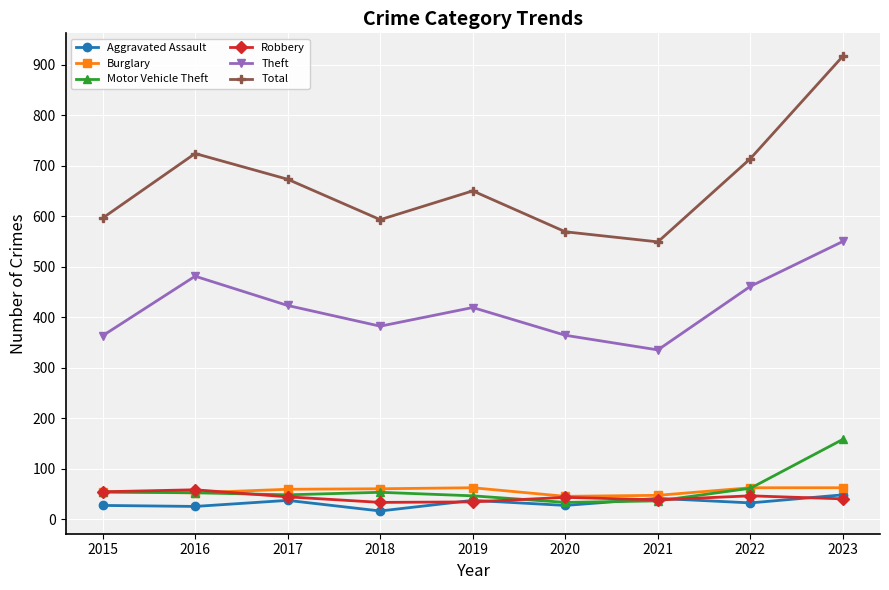

True or false: Total and Motor Vehicle Theft intersect in this chart.

False